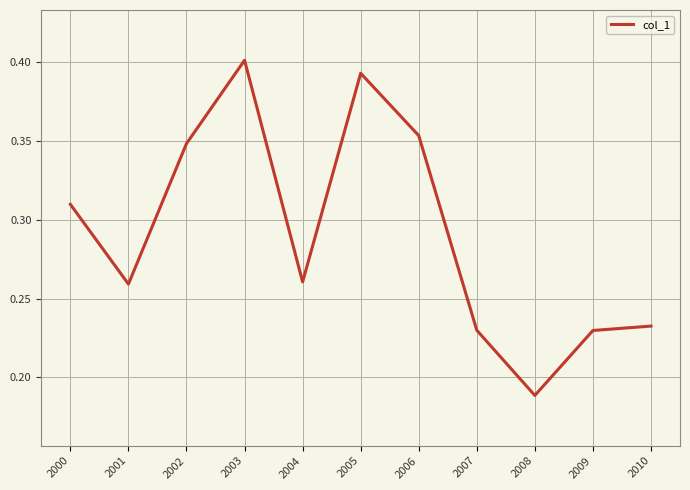

Between 2008 and 2005, which is larger?

2005